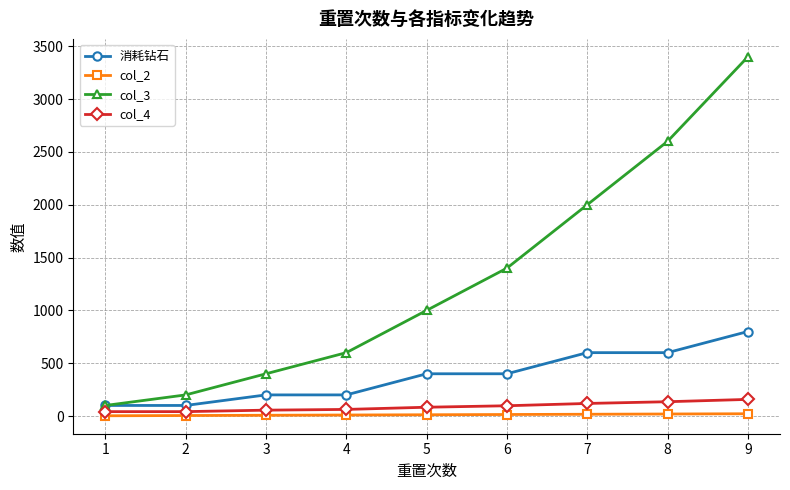

Is it true that 消耗钻石 equals 600.0 at 7?

True